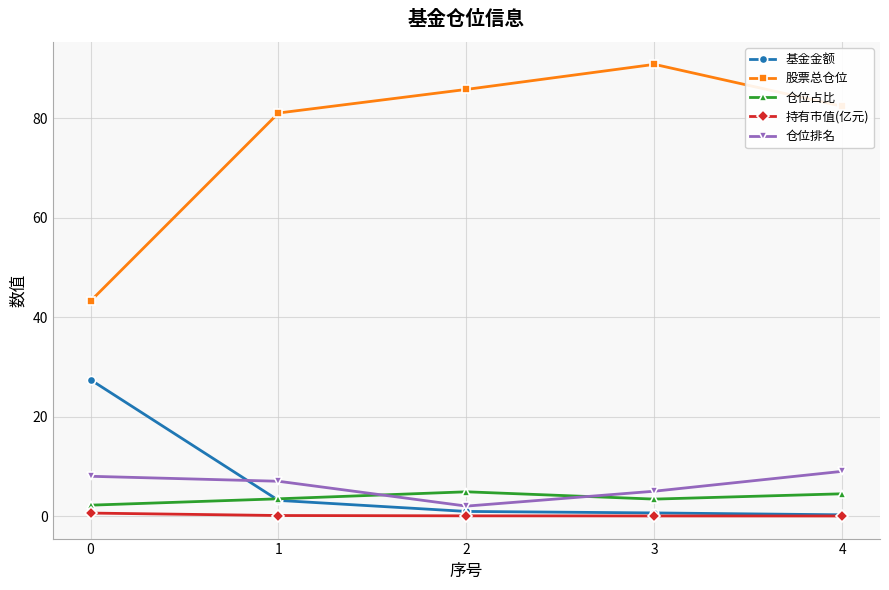

In 仓位排名, how many points are lower than both neighbors (excluding endpoints)?

1